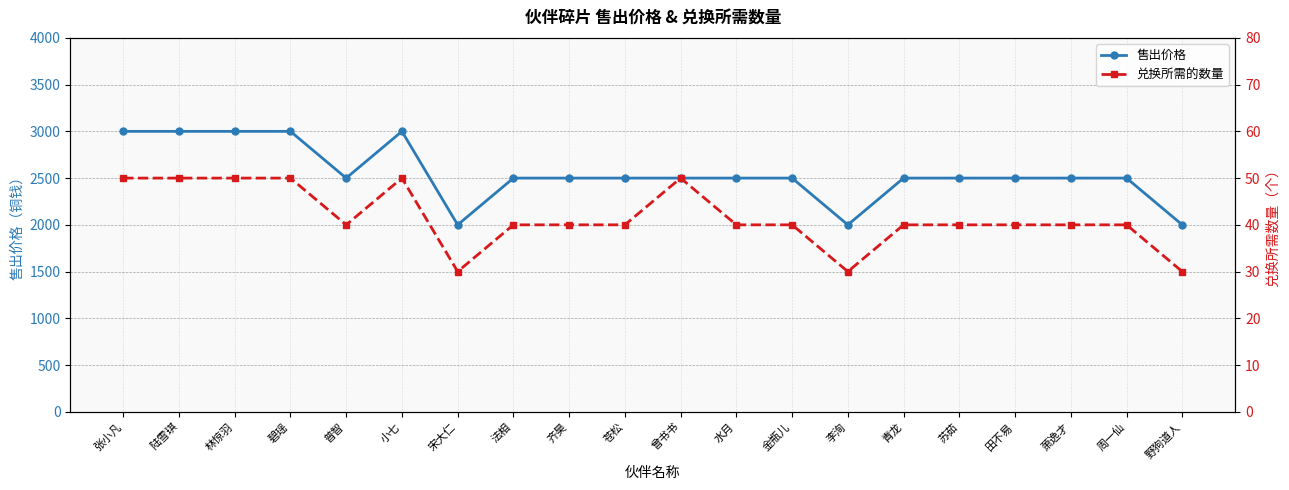

Is the value of 售出价格 at 李洵 greater than the value of 兑换所需的数量 at 水月?

Yes